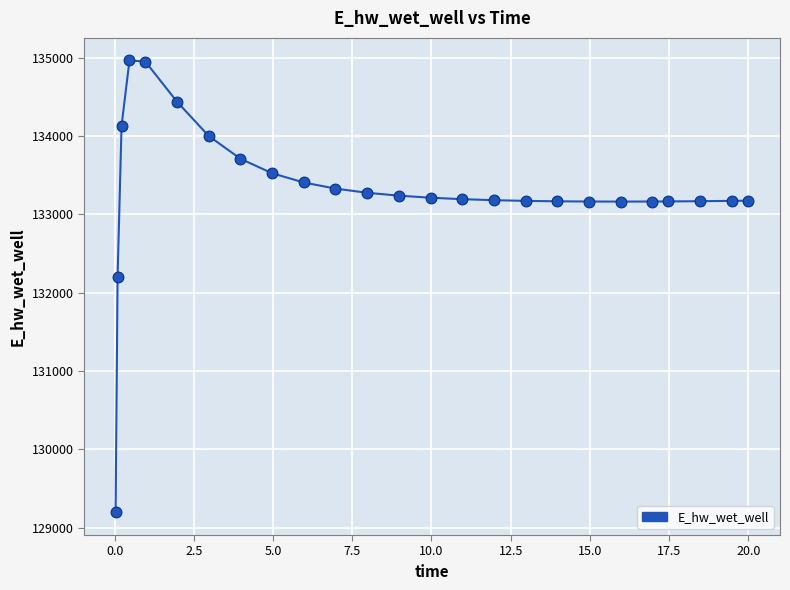

What is the range of Y values (max minus min)?

5769.7